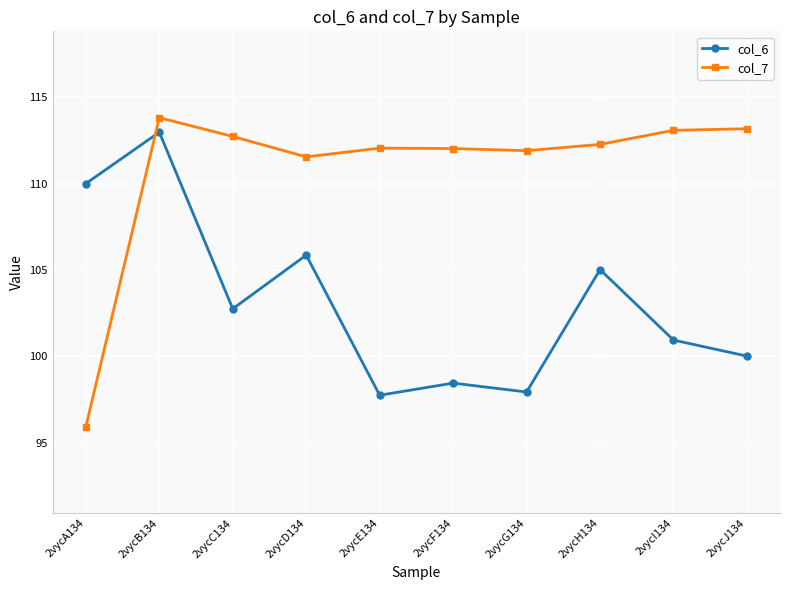

Rank the series by their average value, from highest to lowest.

col_7, col_6